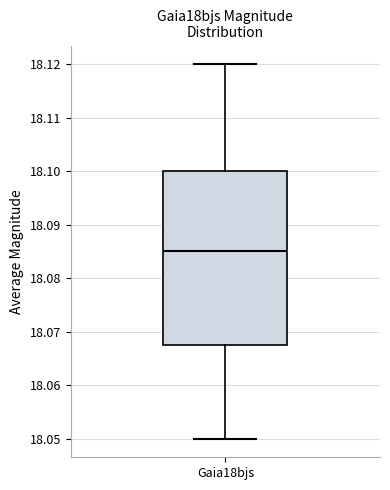

Read this box plot against the y-axis: the position of the median line, the range covered by the box, and the ends of both whiskers. The values are not printed on the chart, so give them approximately, as read against the axis.

median 18.085, box 18.068 to 18.100, whiskers 18.050 to 18.120